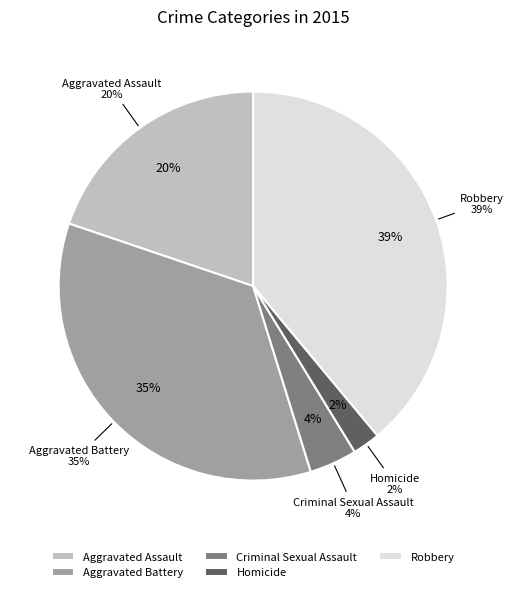

Rank the categories by value from highest to lowest.

Robbery, Aggravated Battery, Aggravated Assault, Criminal Sexual Assault, Homicide